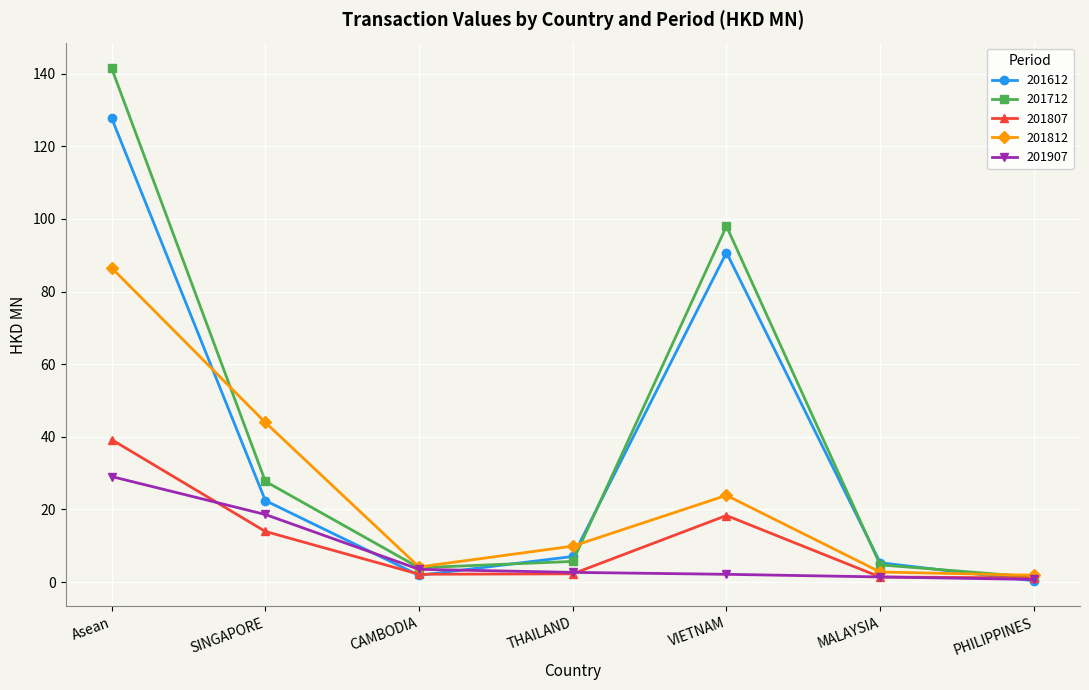

Which series has the largest total across all categories?

201712